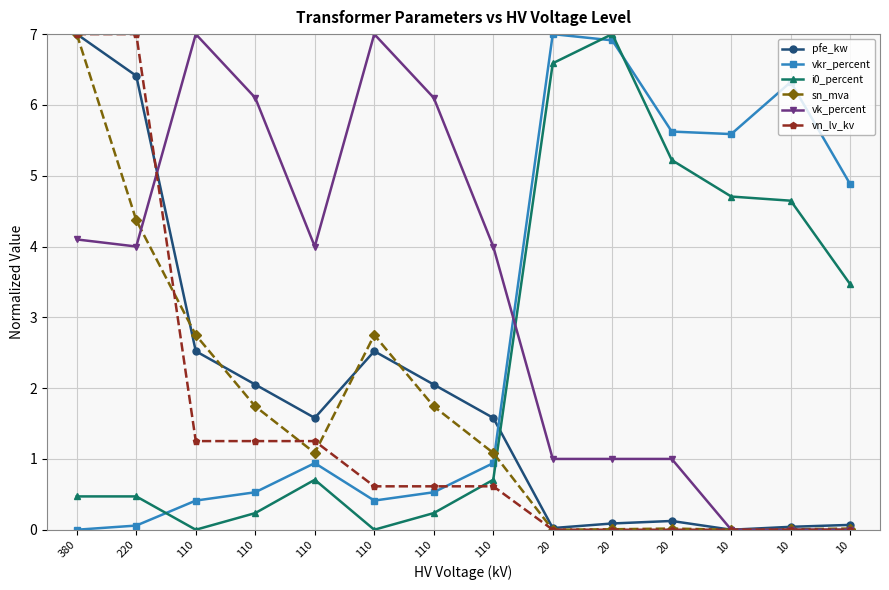

Does the chart have visible grid lines?

Yes